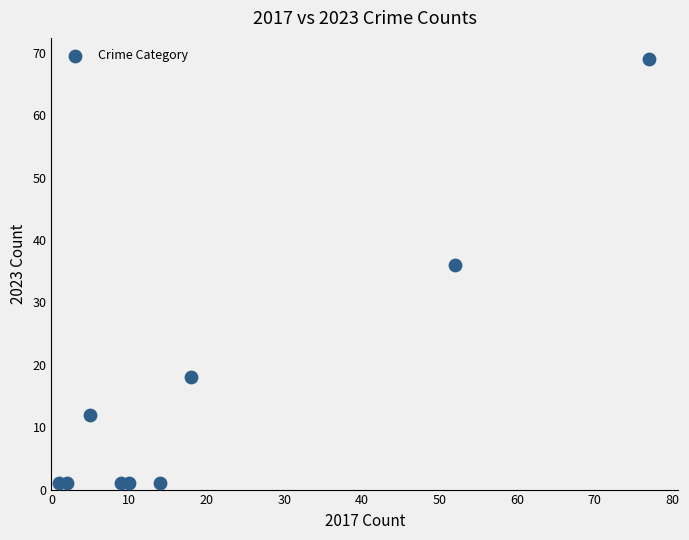

What is the average X value?

21